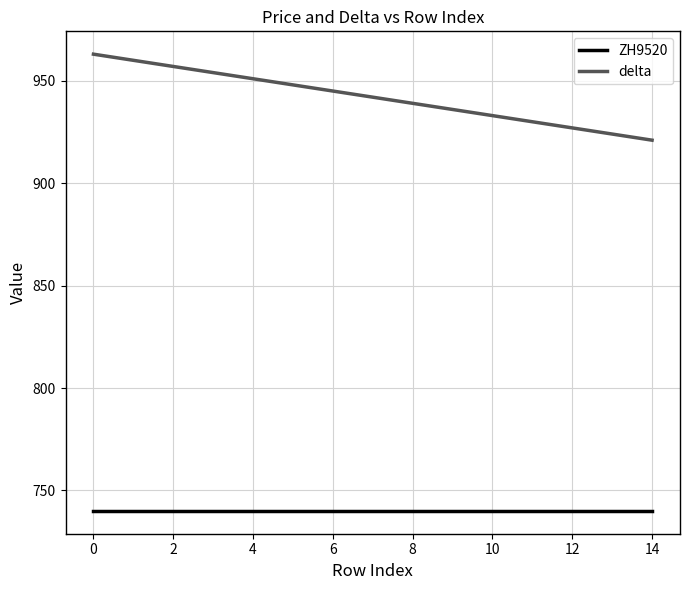

Which series has the largest range (max minus min)?

delta